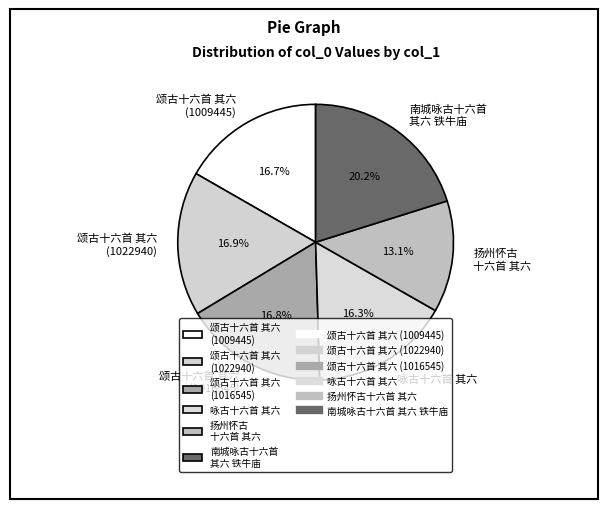

Is there any slice that represents more than half of the pie?

No